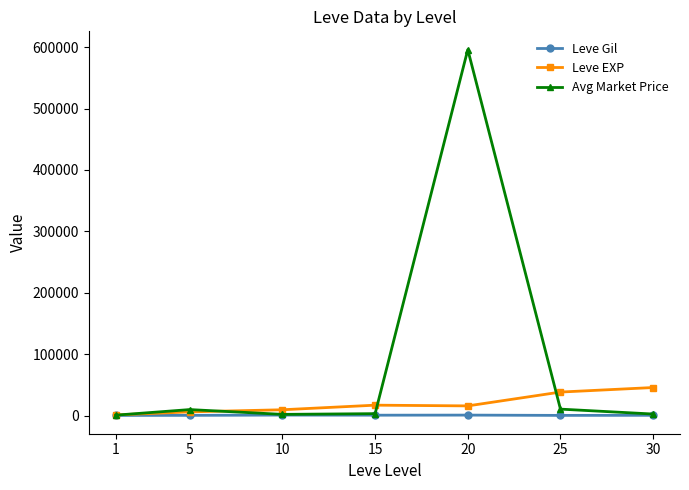

List the series in order of their peak value, lowest first.

Leve Gil, Leve EXP, Avg Market Price